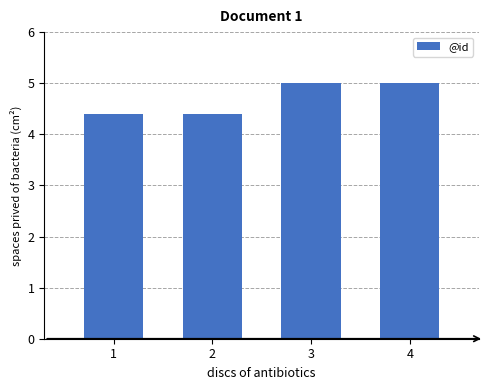

Reading left to right, transcribe all the data shown in this chart.

1=4.4	2=4.4	3=5.0	4=5.0